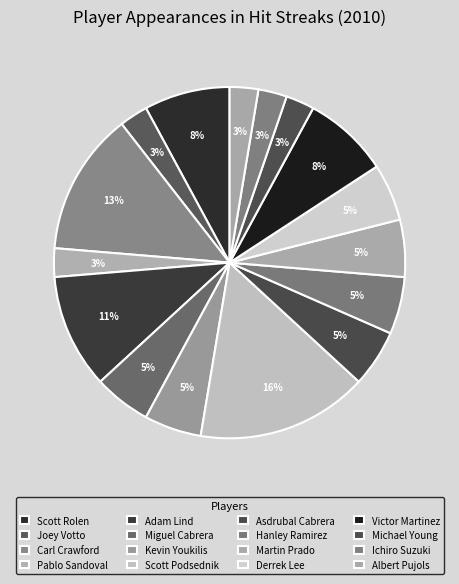

Rank the categories by value from highest to lowest.

Scott Podsednik, Carl Crawford, Adam Lind, Scott Rolen, Victor Martinez, Miguel Cabrera, Kevin Youkilis, Asdrubal Cabrera, Hanley Ramirez, Martin Prado, Derrek Lee, Joey Votto, Pablo Sandoval, Michael Young, Ichiro Suzuki, Albert Pujols